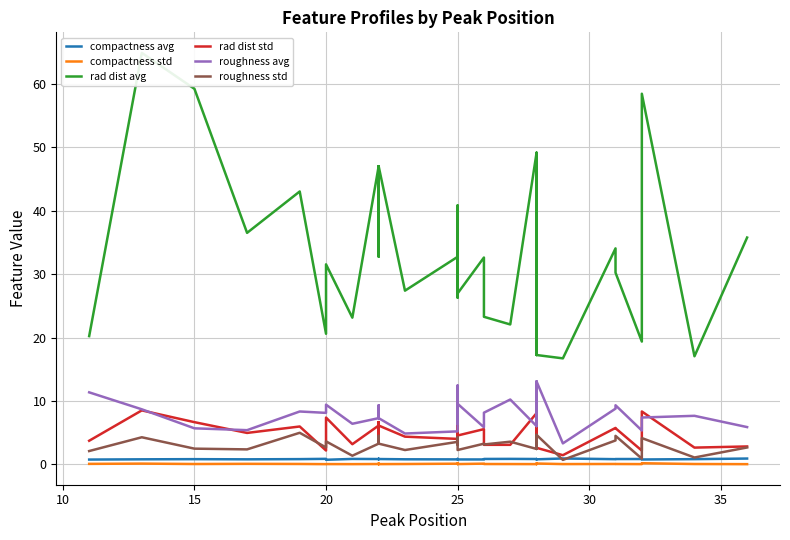

What is the difference between the second highest and second lowest values in the compactness avg series?

0.2